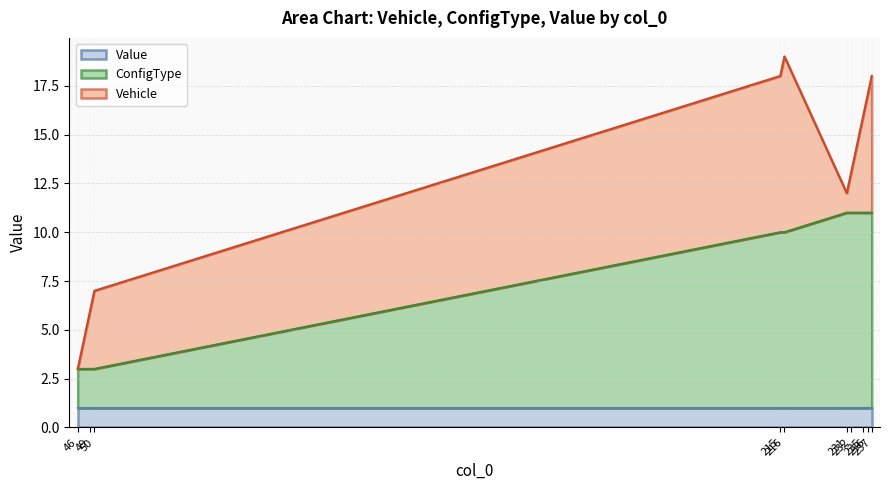

Reading left to right, what are all the values shown in this chart?

Vehicle: 46=0	49=3	50=4	215=8	216=9	231=1	232=2	235=5	236=6	237=7
ConfigType: 46=2	49=2	50=2	215=9	216=9	231=10	232=10	235=10	236=10	237=10
Value: 46=1	49=1	50=1	215=1	216=1	231=1	232=1	235=1	236=1	237=1